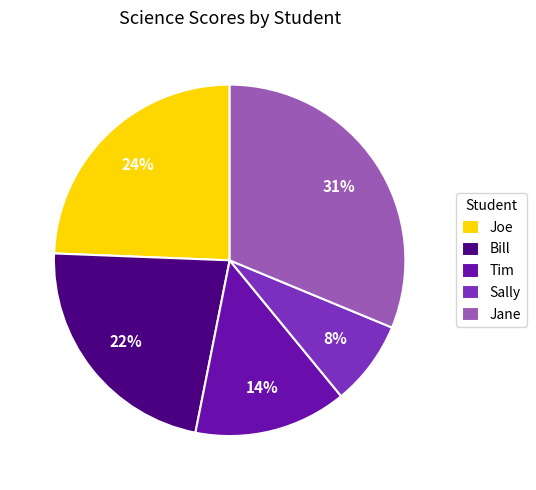

Combined, do Sally and Jane account for over 50%?

No